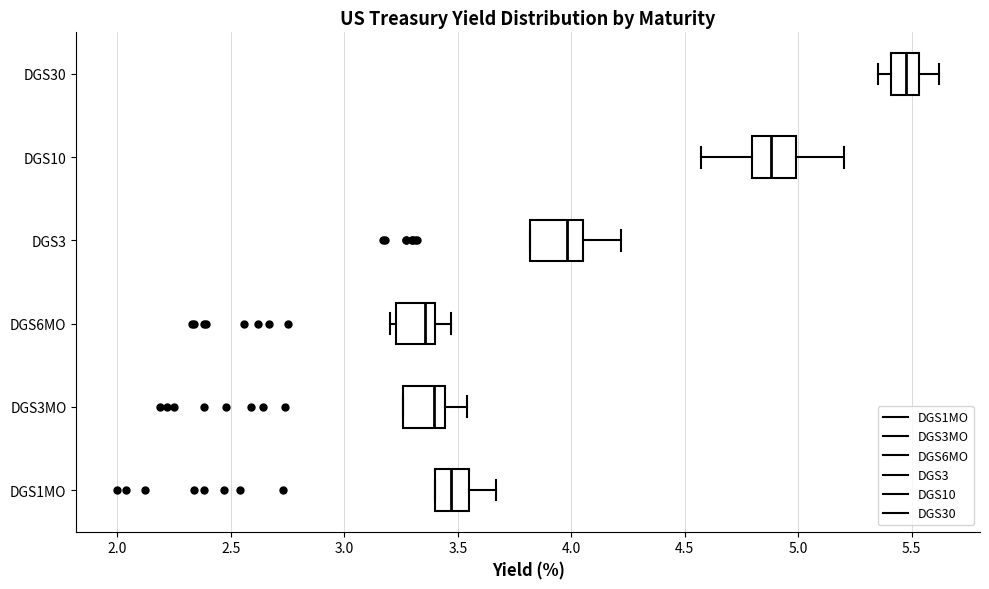

Reading bottom to top, transcribe this box plot: for each box, give where its median line is, the range the box spans, and where its two whiskers end, as read against the x-axis. The values are not printed on the chart, so give them approximately, as read against the axis.

DGS1MO: median 3.45, box 3.40 to 3.55, whiskers 3.40 to 3.65
DGS3MO: median 3.40, box 3.25 to 3.45, whiskers 3.25 to 3.55
DGS6MO: median 3.35, box 3.25 to 3.40, whiskers 3.20 to 3.45
DGS3: median 4.00, box 3.80 to 4.05, whiskers 3.80 to 4.20
DGS10: median 4.90, box 4.80 to 5.00, whiskers 4.55 to 5.20
DGS30: median 5.50, box 5.40 to 5.55, whiskers 5.35 to 5.60